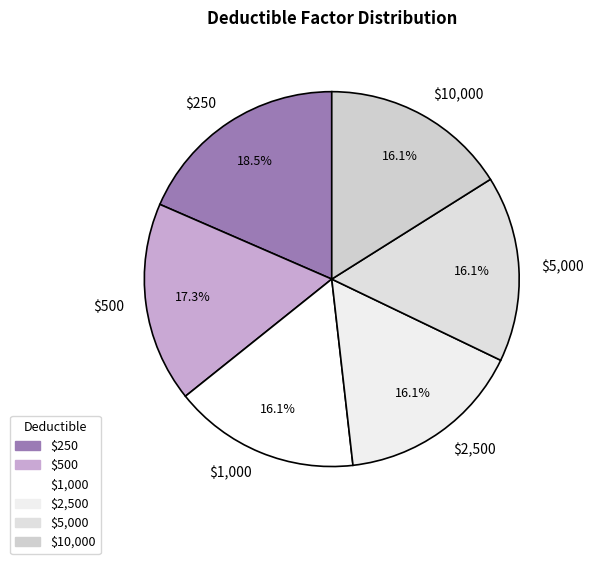

To the nearest percent, what portion does $5,000 represent?

16%